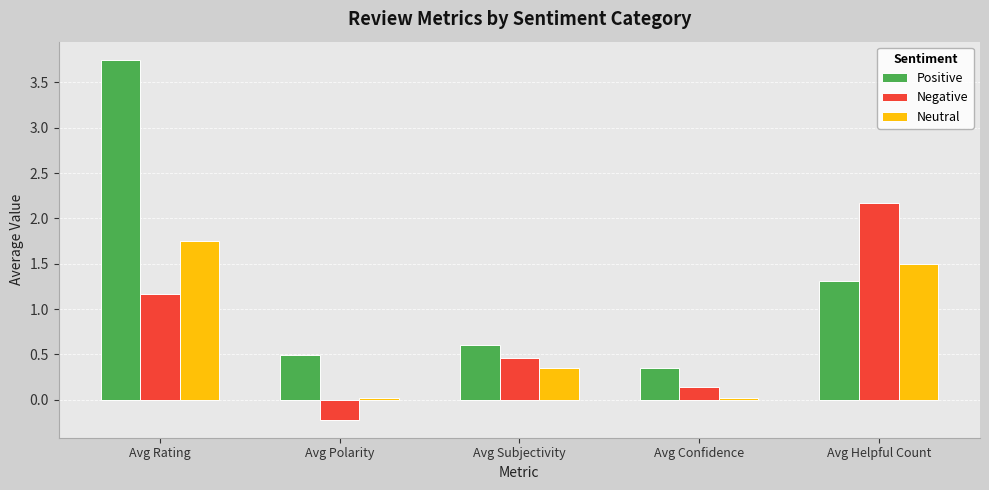

Rank the series at Avg Confidence from highest to lowest value.

Positive, Negative, Neutral